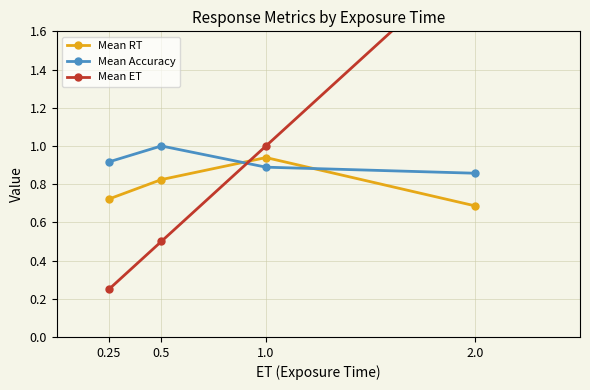

List the labels in order of Mean RT value, smallest first.

2.0, 0.25, 0.5, 1.0